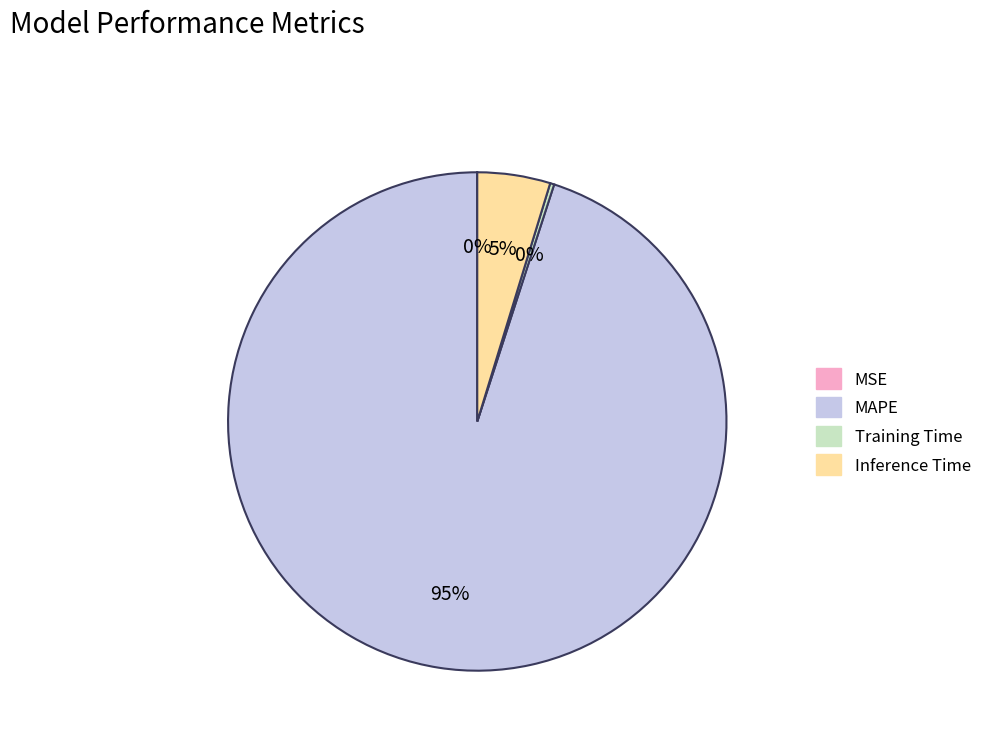

Is there a majority slice in this chart?

Yes